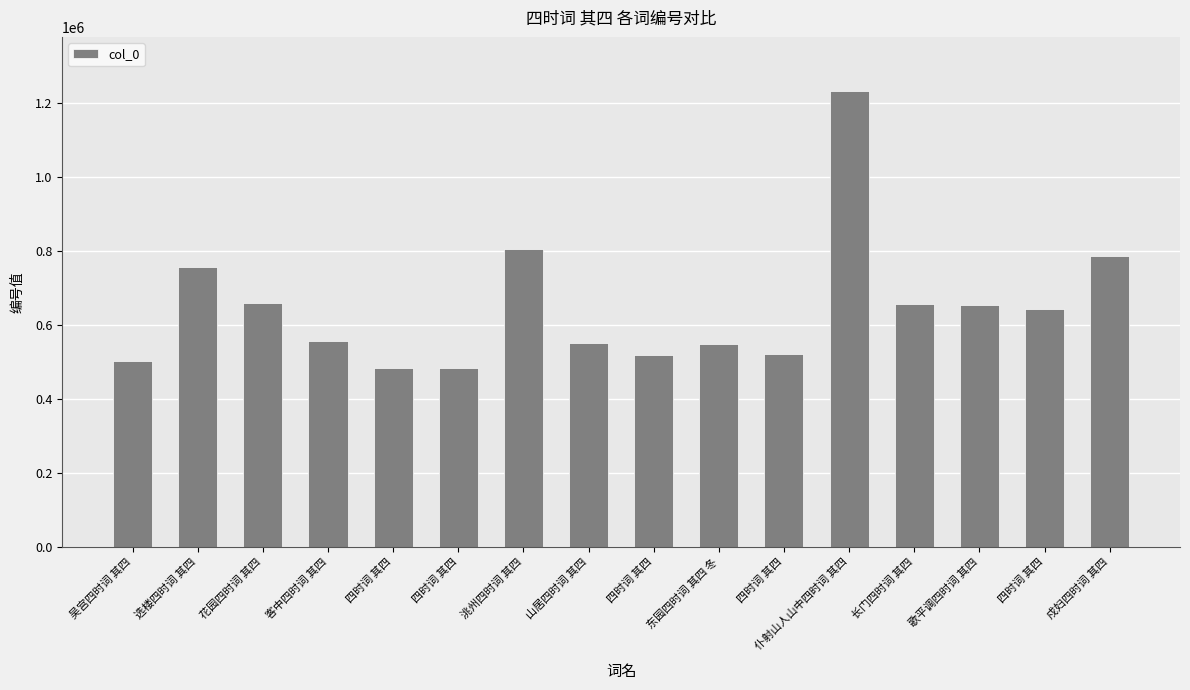

What is the label of the 7th bar from the left?

洮州四时词 其四